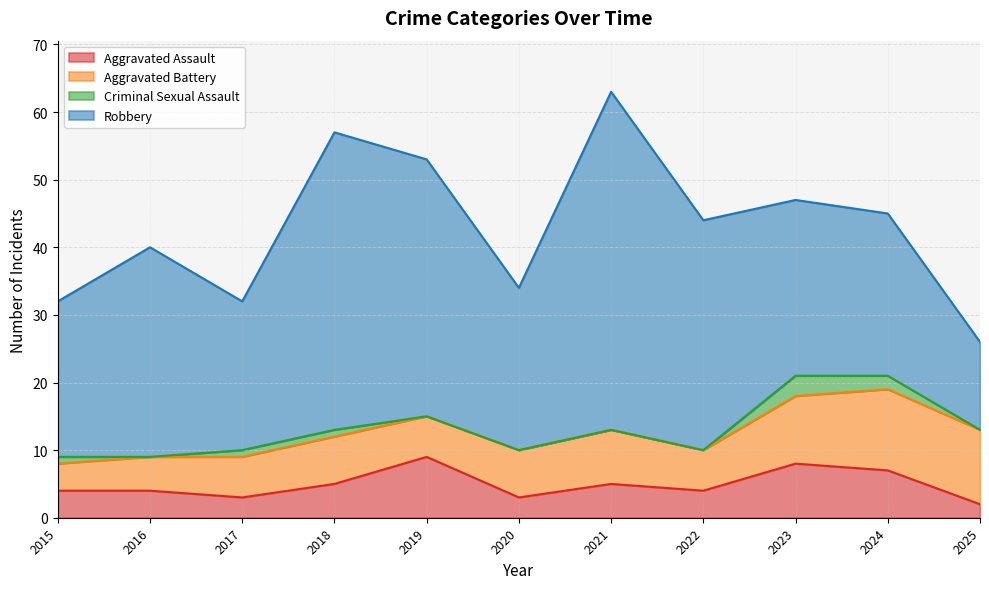

Reading left to right, transcribe all the data shown in this chart.

Aggravated Assault: 4	4	3	5	9	3	5	4	8	7	2
Aggravated Battery: 4	5	6	7	6	7	8	6	10	12	11
Criminal Sexual Assault: 1	0	1	1	0	0	0	0	3	2	0
Robbery: 23	31	22	44	38	24	50	34	26	24	13